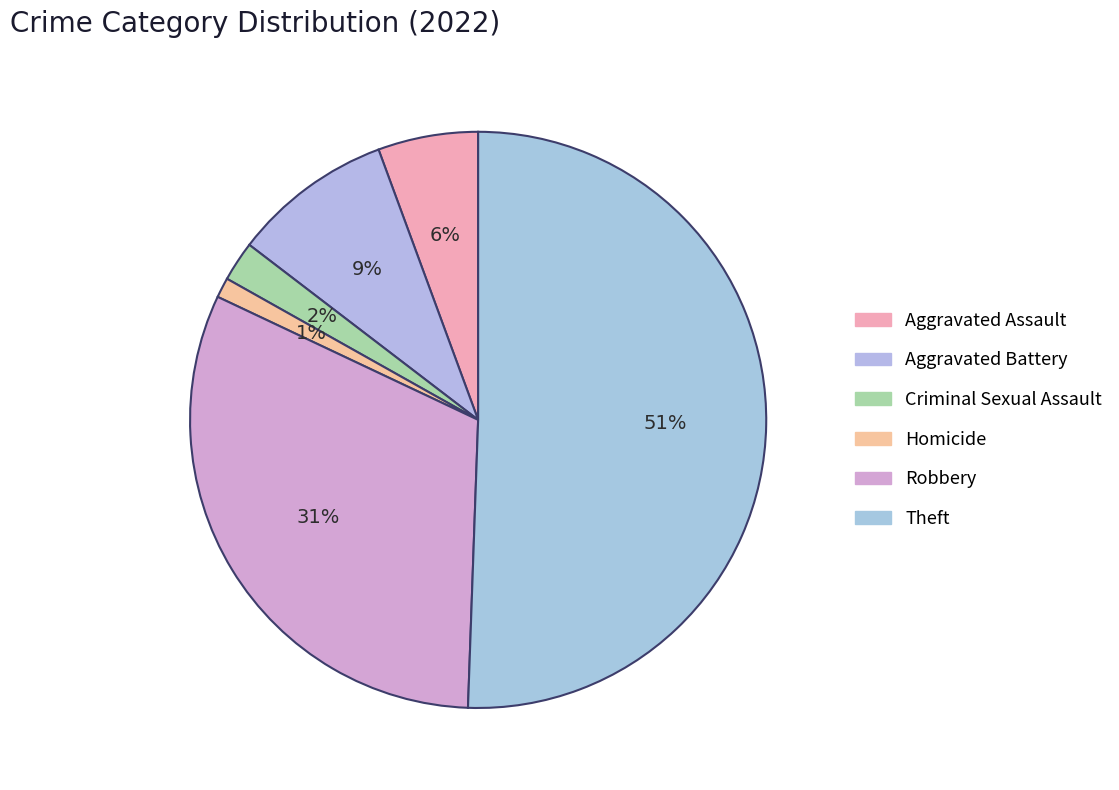

Combined, do Theft and Aggravated Assault account for over 50%?

Yes